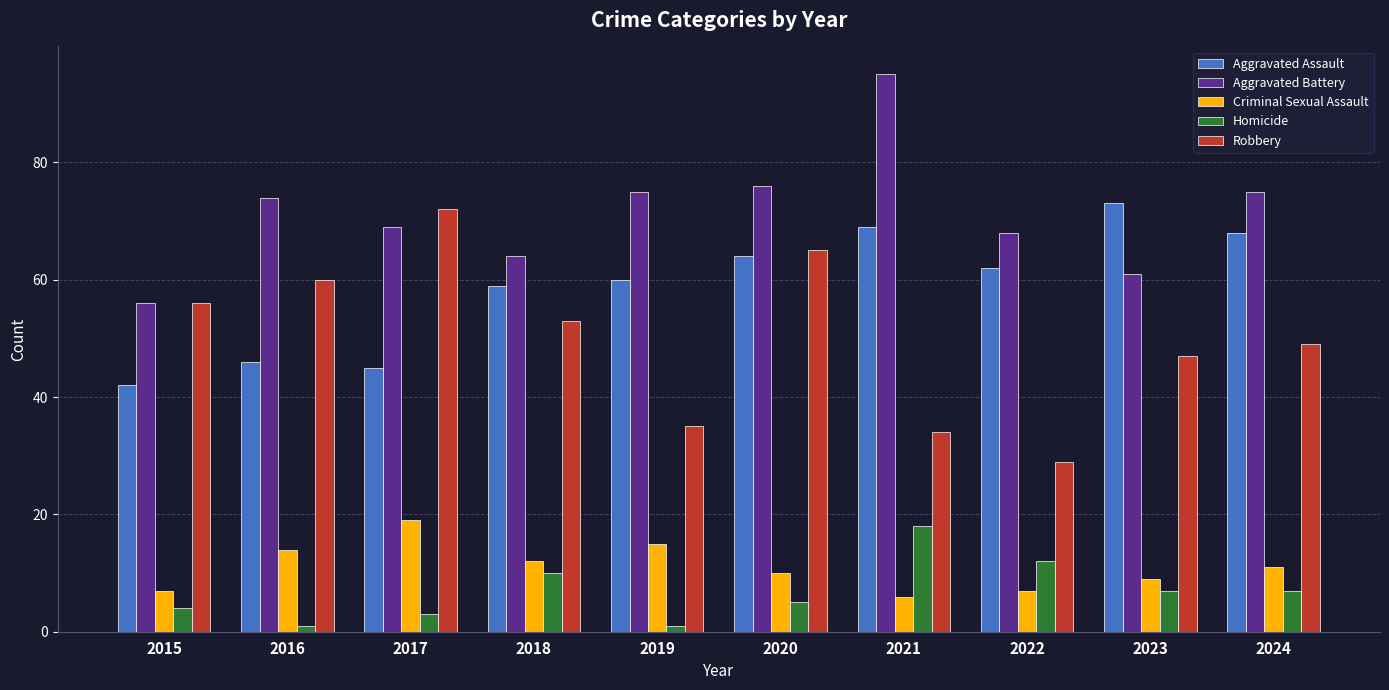

How many data points does each series have?

10